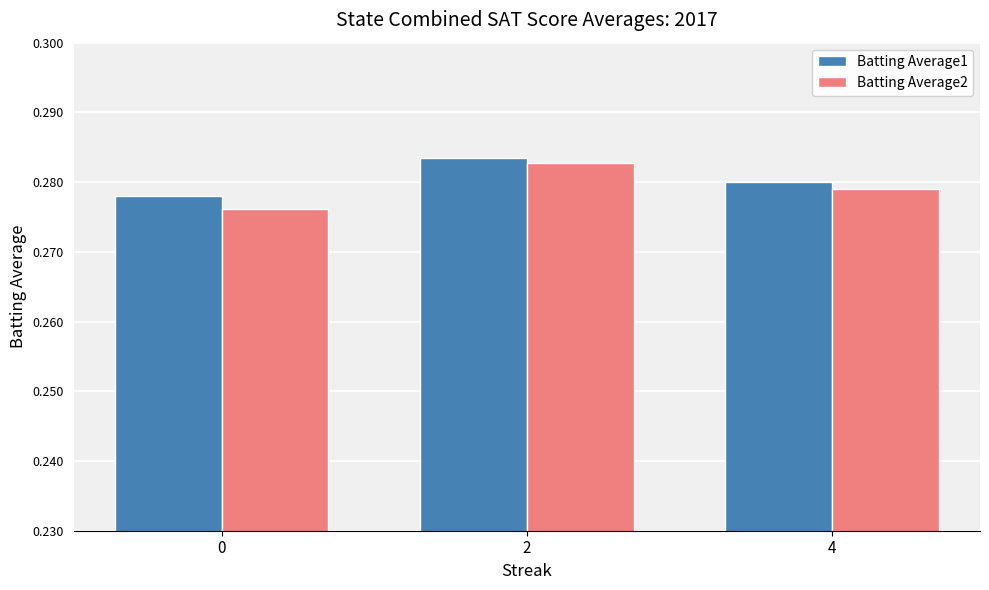

What is the sum of the Batting Average1 values at 0 and 2?

0.6